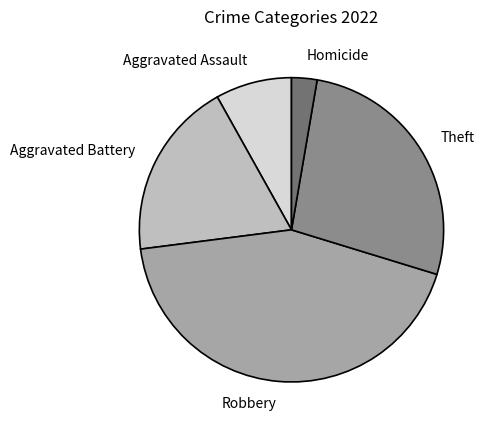

Does any single category account for the majority?

No